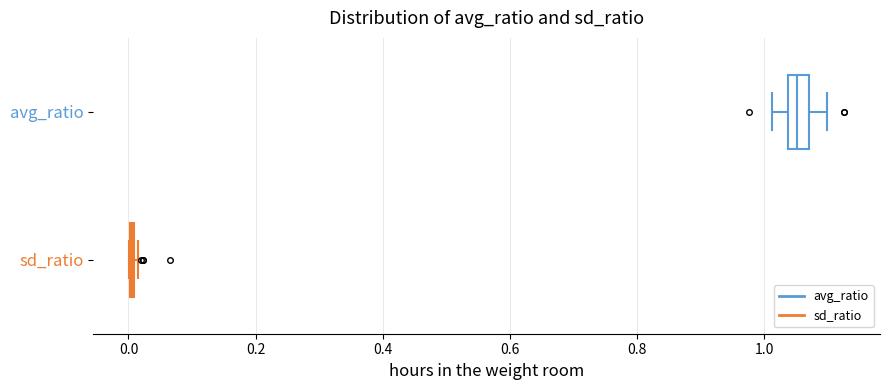

Reading bottom to top, transcribe this box plot: for each box, give where its median line is, the range the box spans, and where its two whiskers end, as read against the x-axis. The values are not printed on the chart, so give them approximately, as read against the axis.

sd_ratio: box collapsed to a line at 0.00, whiskers 0.00 to 0.02
avg_ratio: median 1.06, box 1.04 to 1.08, whiskers 1.02 to 1.10